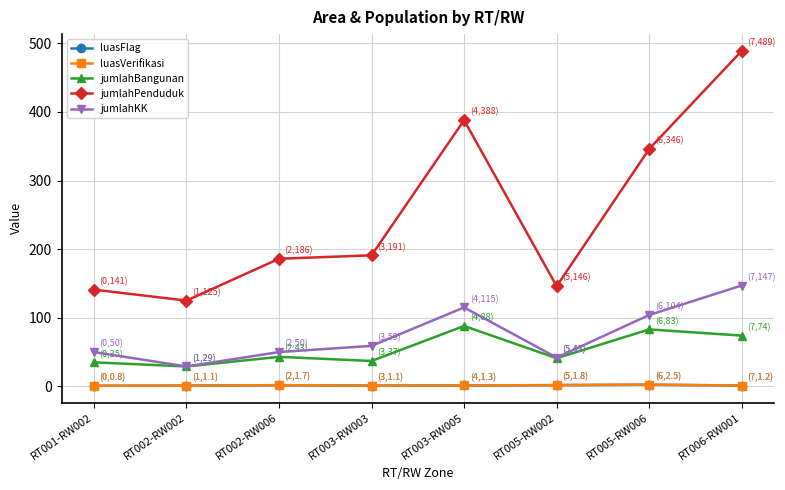

Does the chart have visible grid lines?

Yes